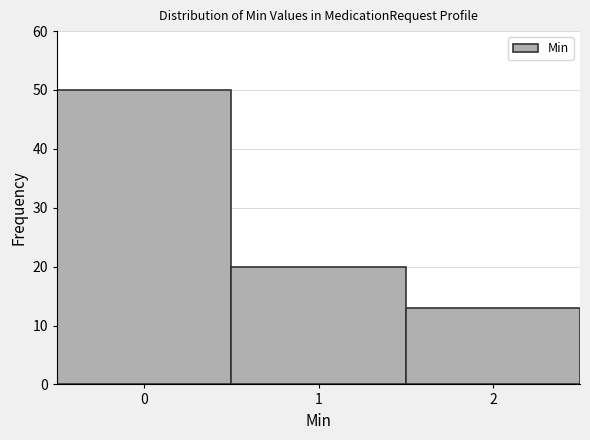

How tall is the bar that spans -0.5 to 0.5 on the x-axis? The values are not printed on the chart, so give them approximately, as read against the axis.

50